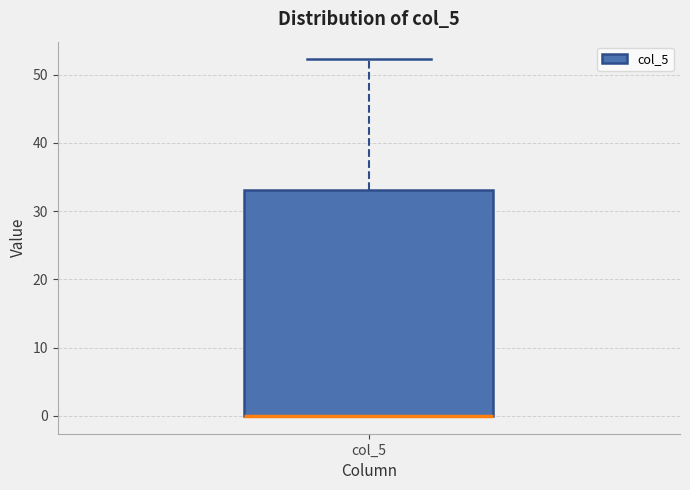

Read this box plot against the y-axis: the position of the median line, the range covered by the box, and the ends of both whiskers. The values are not printed on the chart, so give them approximately, as read against the axis.

median 0 (drawn on the box's lower edge), box 0 to 33, whiskers 0 to 52